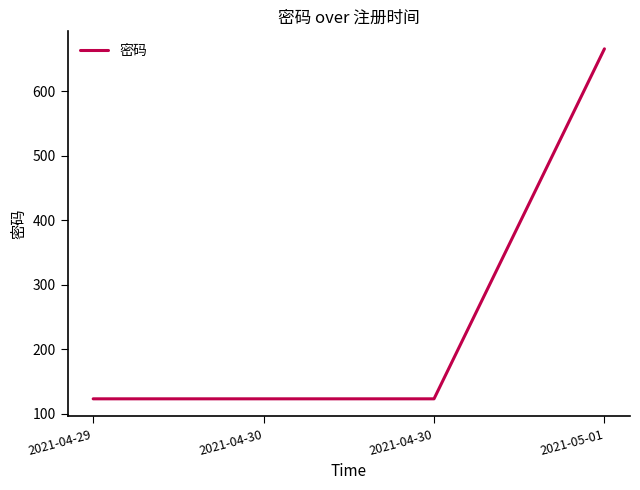

Between 2021-04-30 and 2021-04-30, which is larger?

2021-04-30